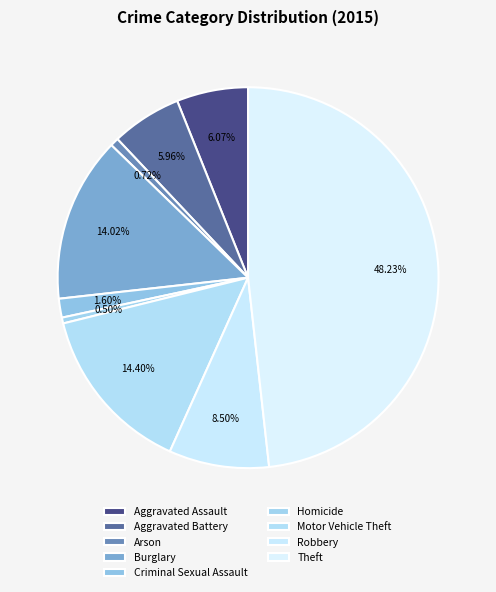

Do Aggravated Assault and Aggravated Battery together represent more than half of the pie?

No